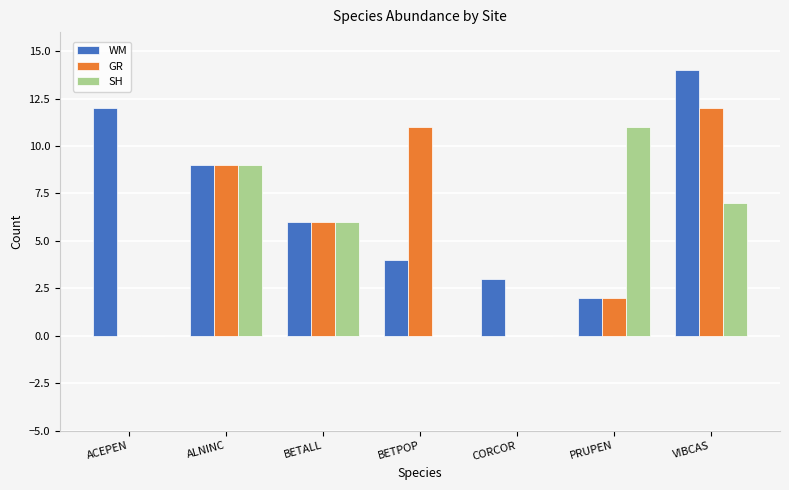

How many data points does each series have?

7